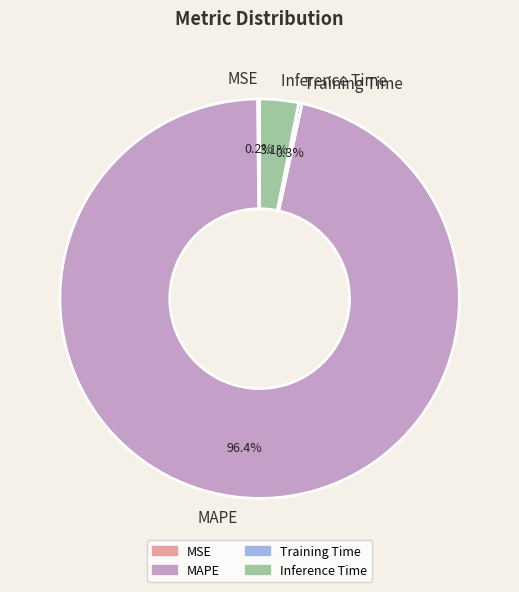

To the nearest percent, what is the difference between the largest and smallest slice percentages?

96%